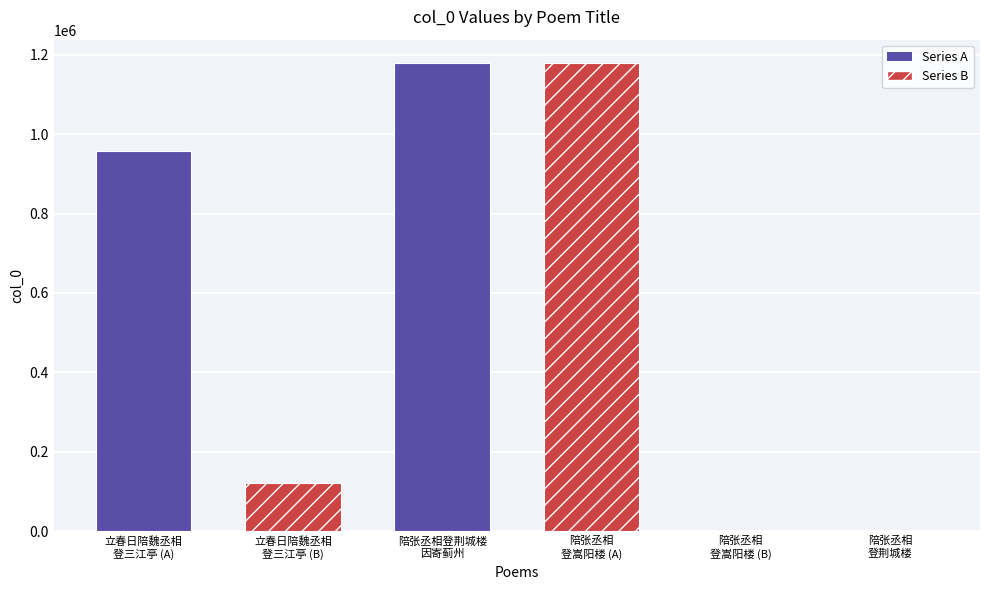

Approximately how many times larger is the value at 陪张丞相登荆城楼 compared to 陪张丞相登嵩阳楼?

1.0